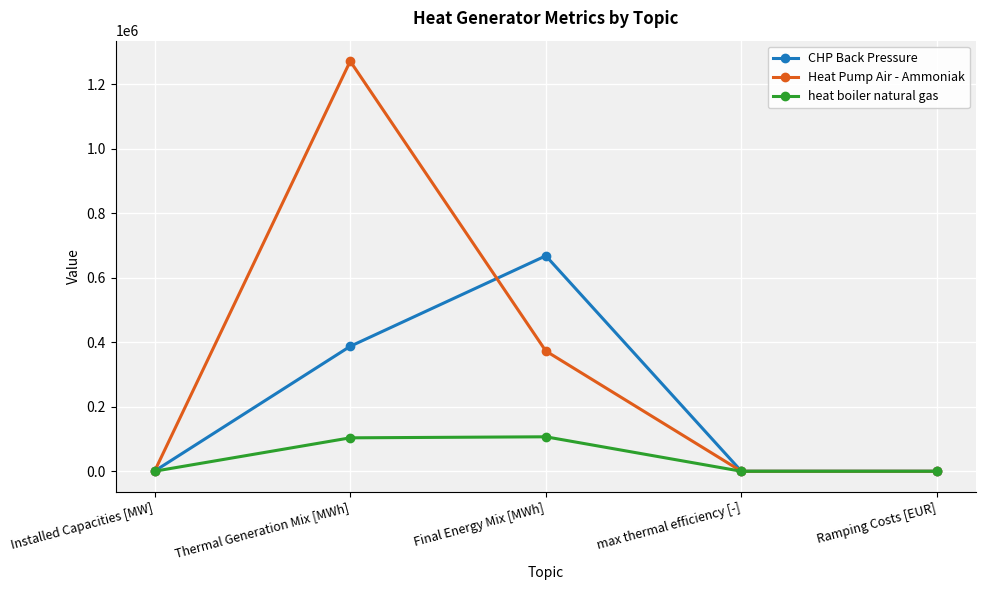

What is the sum of the heat boiler natural gas values at max thermal efficiency [-] and Thermal Generation Mix [MWh]?

103707.7